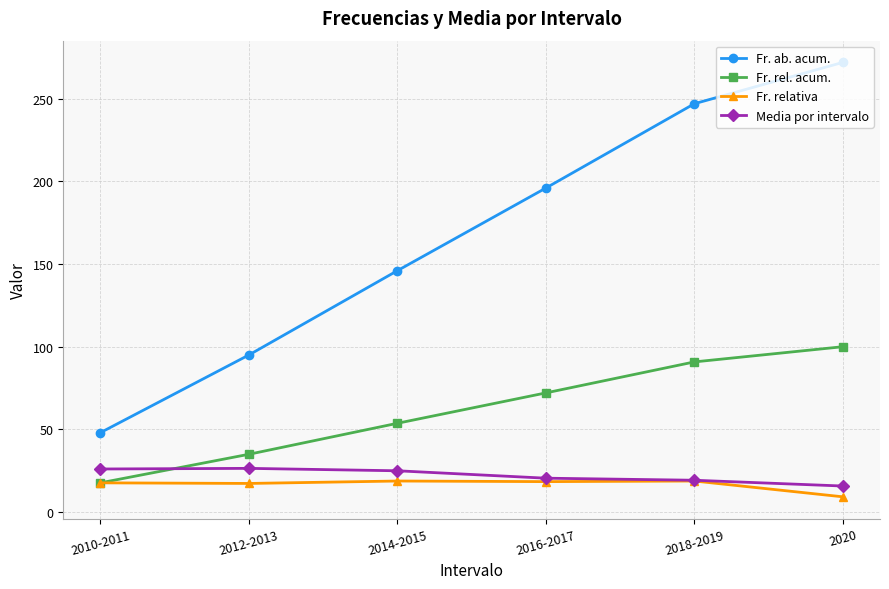

What is the average value of the Media por intervalo series?

22.1